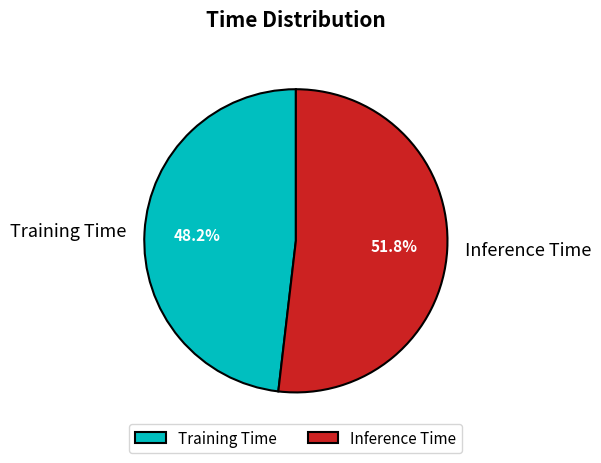

How many slices are in this pie chart?

2